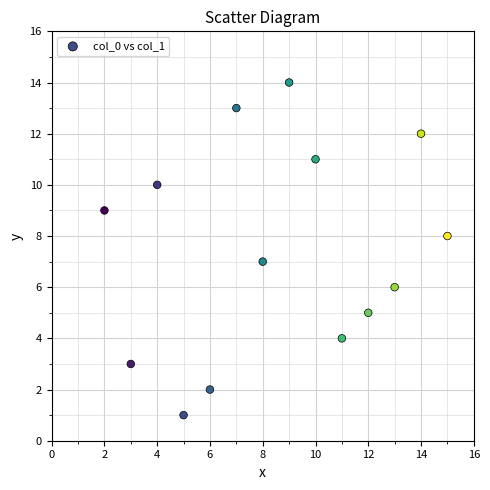

What is the range of X values (max minus min)?

13